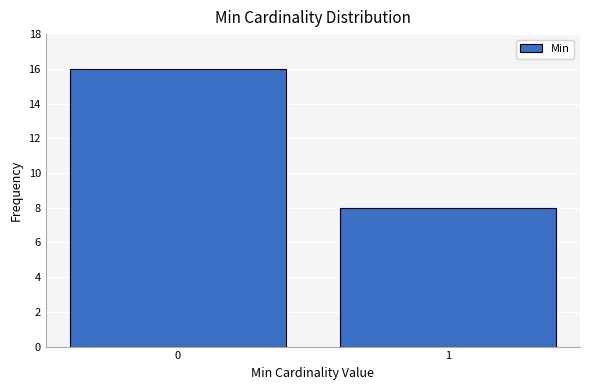

Reading right to left, extract all data points from this chart.

1=8	0=16